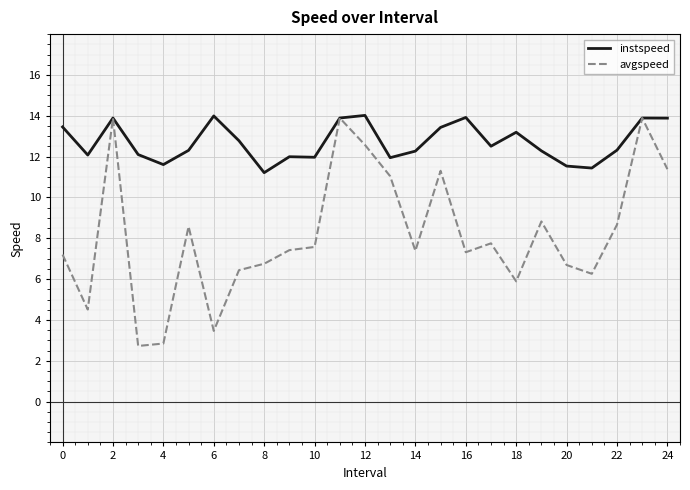

At how many categories does at least one series exceed 8?

25